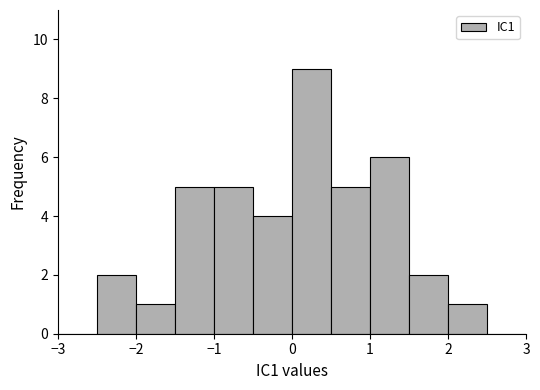

Reading left to right, list every bar in this chart as the range it spans on the x-axis followed by its height. The values are not printed on the chart, so give them approximately, as read against the axis.

-3.0 to -2.5: 0
-2.5 to -2.0: 2
-2.0 to -1.5: 1
-1.5 to -1.0: 5
-1.0 to -0.5: 5
-0.5 to 0.0: 4
0.0 to 0.5: 9
0.5 to 1.0: 5
1.0 to 1.5: 6
1.5 to 2.0: 2
2.0 to 2.5: 1
2.5 to 3.0: 0